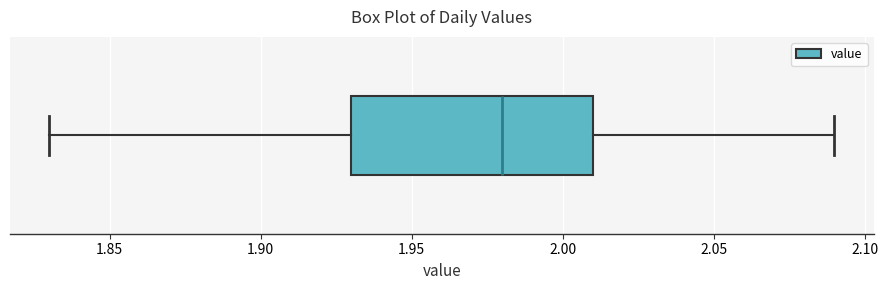

Read this box plot against the x-axis: the position of the median line, the range covered by the box, and the ends of both whiskers. The values are not printed on the chart, so give them approximately, as read against the axis.

median 1.98, box 1.93 to 2.01, whiskers 1.83 to 2.09